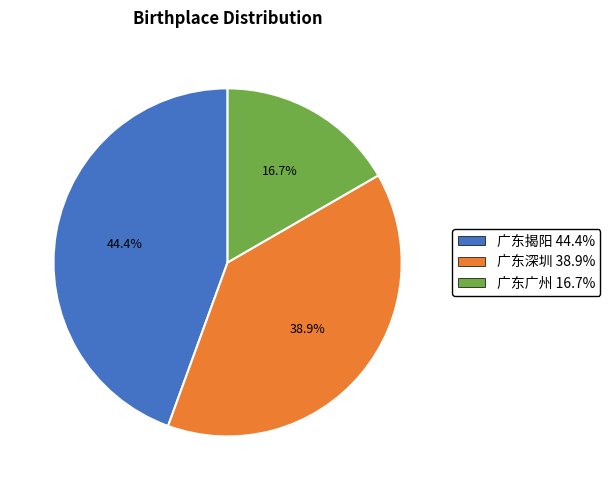

What is the smallest slice in the pie chart?

广东广州